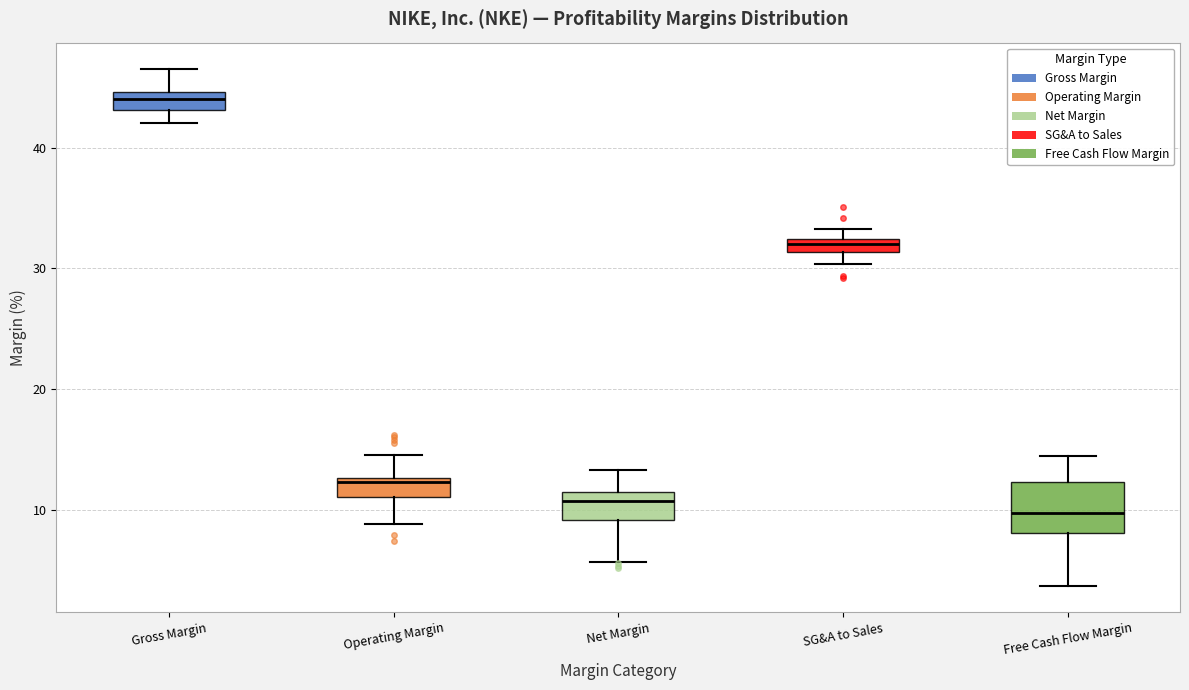

Which box is the tallest, from its lower edge to its upper edge?

Free Cash Flow Margin